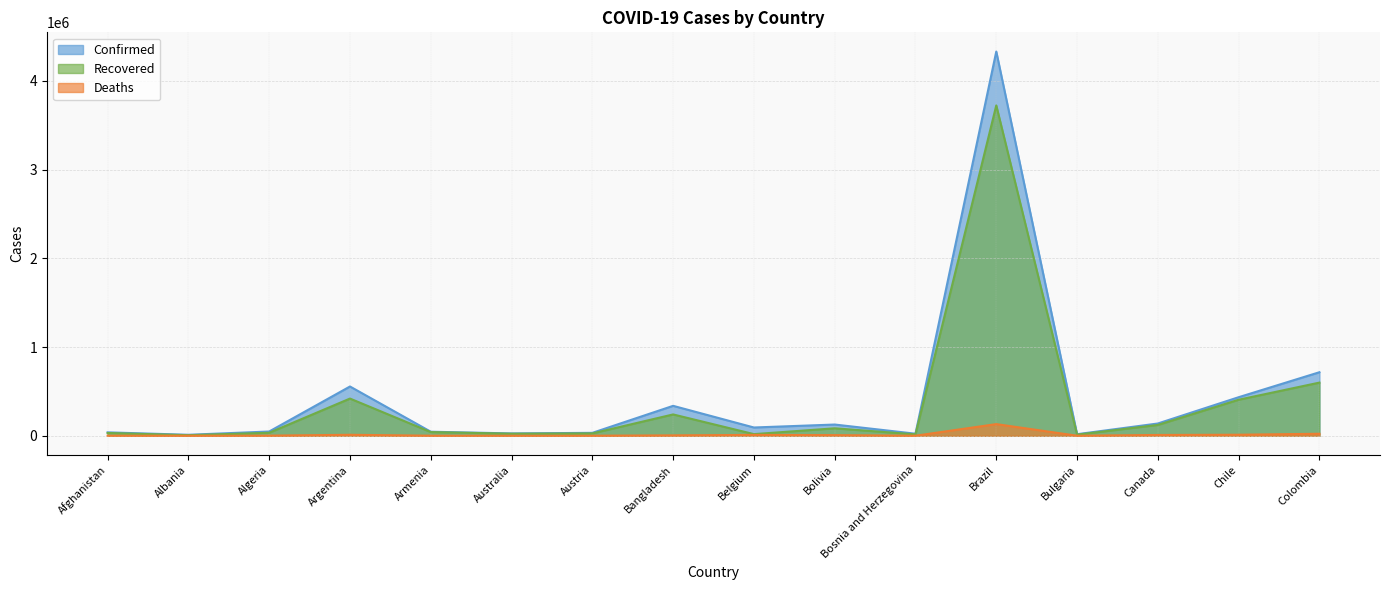

What is the approximate value of Deaths at Afghanistan?

1420